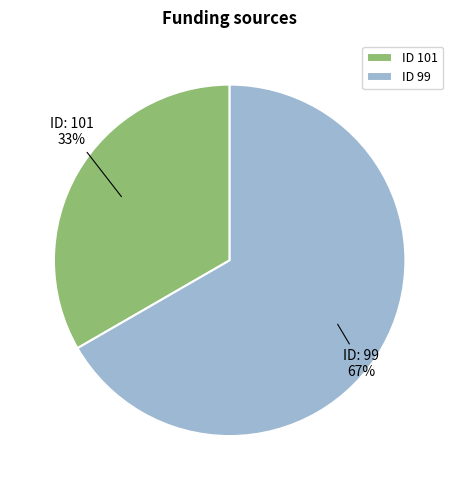

Combined, do ID 99 and ID 101 account for over 50%?

Yes